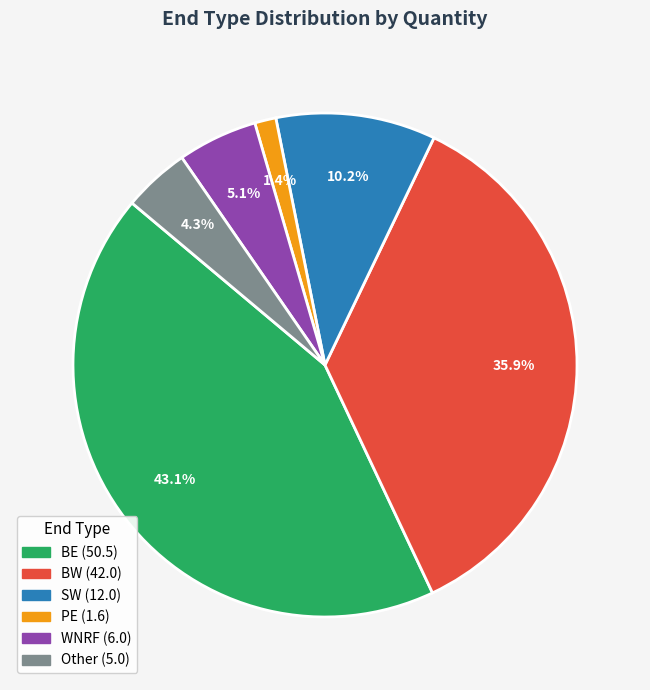

Is there any slice that represents more than half of the pie?

No